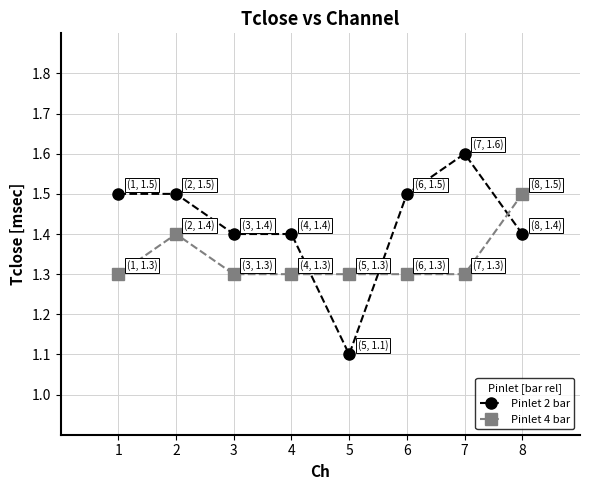

Which series has the largest range (max minus min)?

Pinlet 2 bar